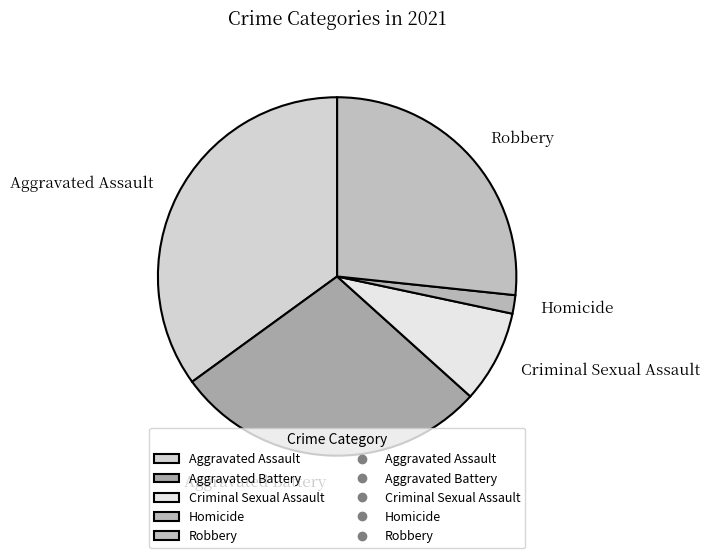

Does Criminal Sexual Assault represent more than half of the total?

No